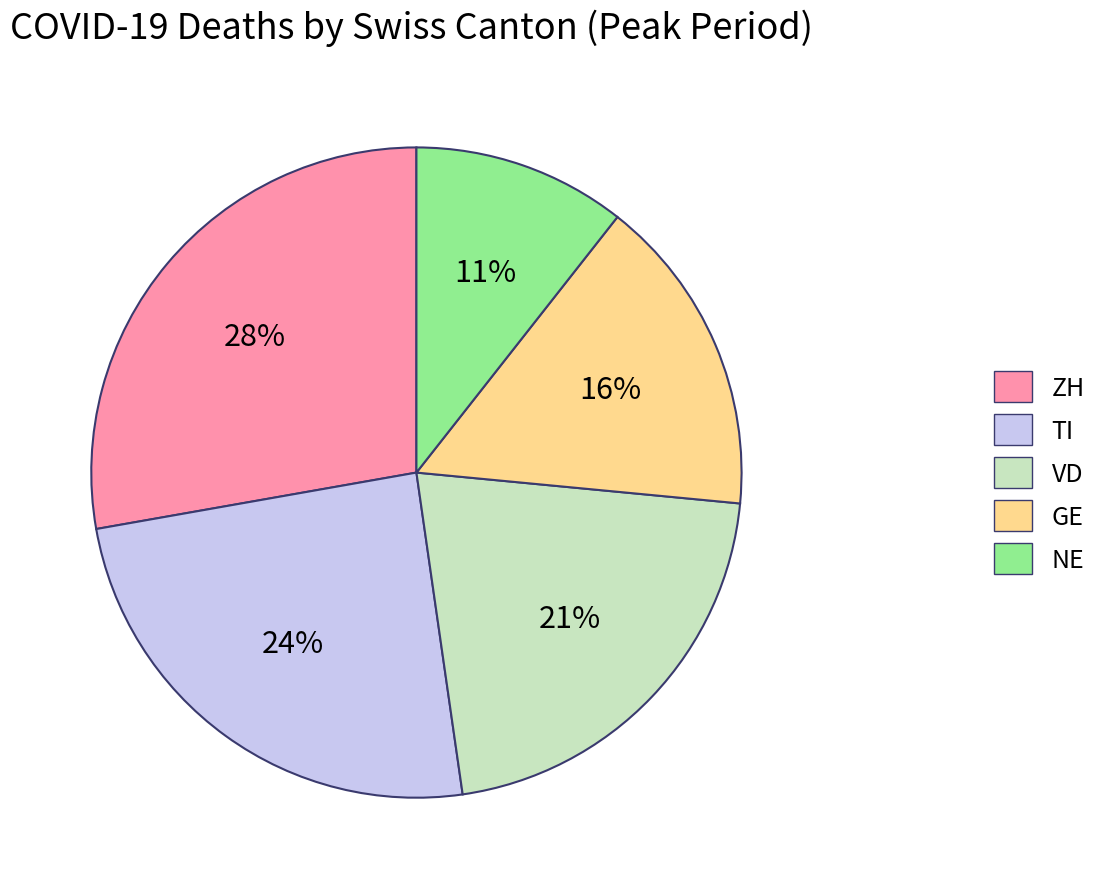

To the nearest percent, what is the difference between the largest and smallest slice percentages?

17%